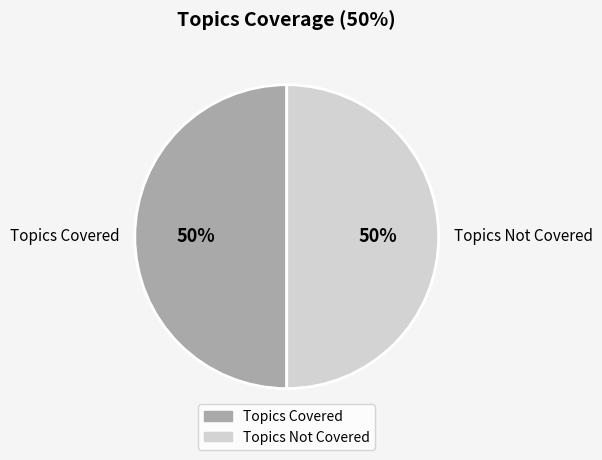

Combined, do Topics Not Covered and Topics Covered account for over 50%?

Yes